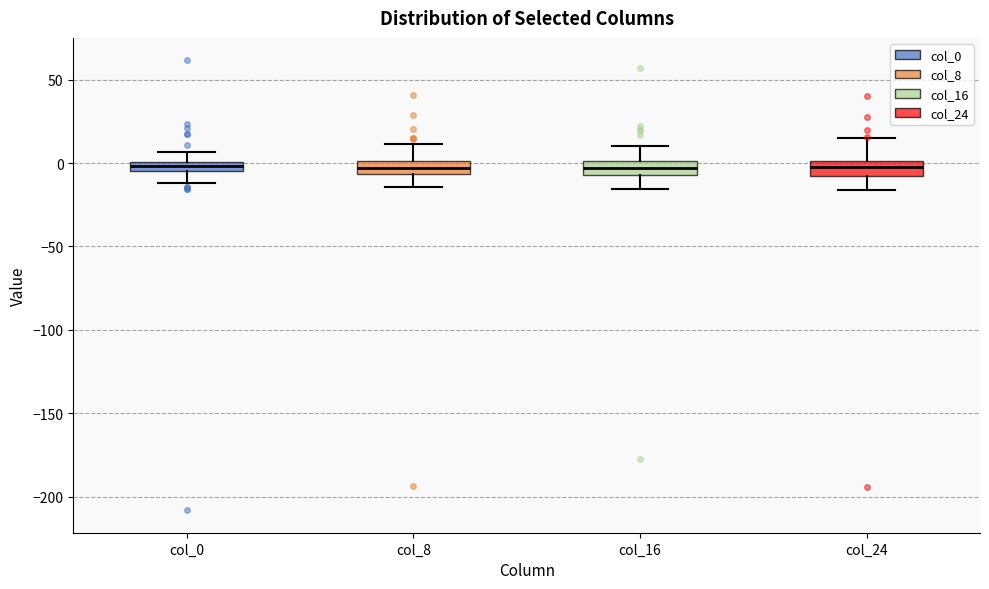

Where does the upper whisker of the box for col_16 end on the y-axis? The values are not printed on the chart, so give them approximately, as read against the axis.

10